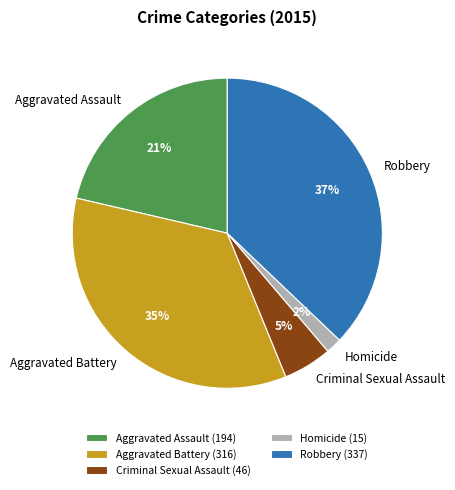

What percentage is the Aggravated Assault slice, to the nearest percent?

21%